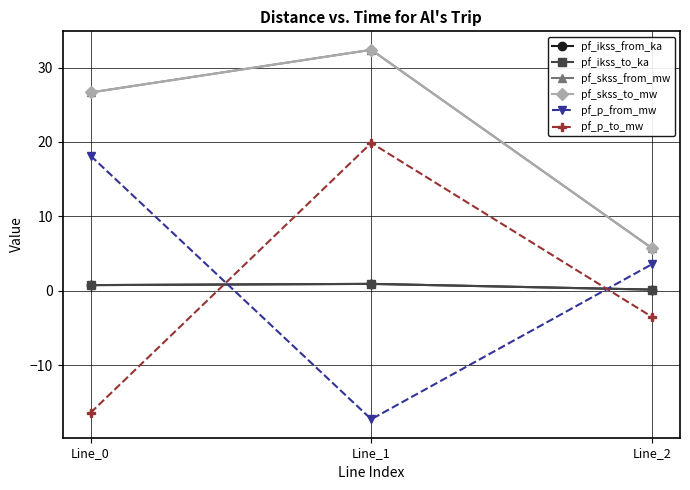

Is this an area chart (filled region under the line)?

No